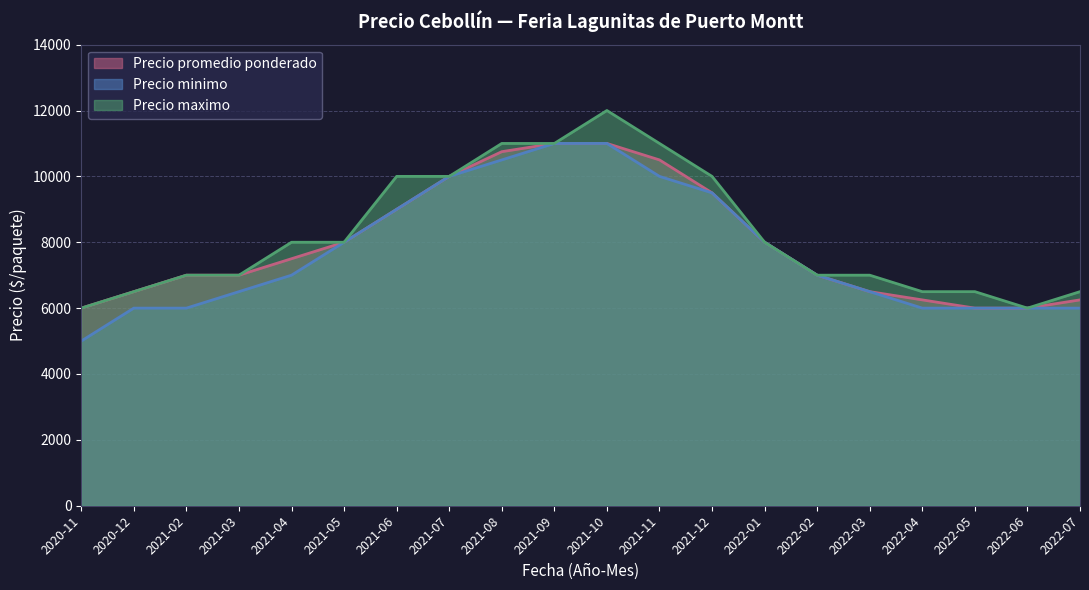

True or false: Precio promedio ponderado and Precio minimo cross at least once.

False